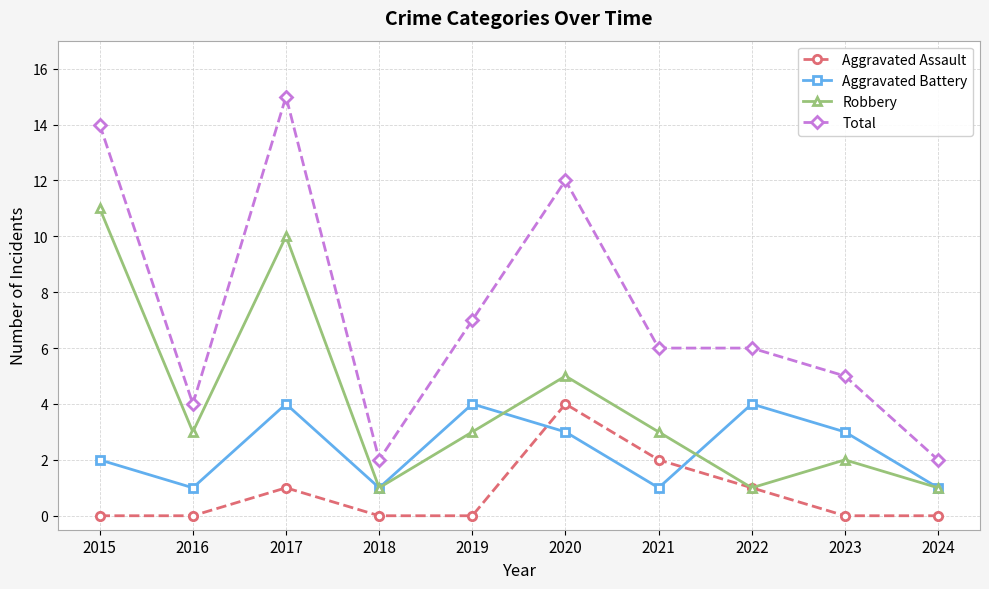

Reading right to left, what are all the values shown in this chart?

Aggravated Assault: 2024=0	2023=0	2022=1	2021=2	2020=4	2019=0	2018=0	2017=1	2016=0	2015=0
Aggravated Battery: 2024=1	2023=3	2022=4	2021=1	2020=3	2019=4	2018=1	2017=4	2016=1	2015=2
Robbery: 2024=1	2023=2	2022=1	2021=3	2020=5	2019=3	2018=1	2017=10	2016=3	2015=11
Total: 2024=2	2023=5	2022=6	2021=6	2020=12	2019=7	2018=2	2017=15	2016=4	2015=14